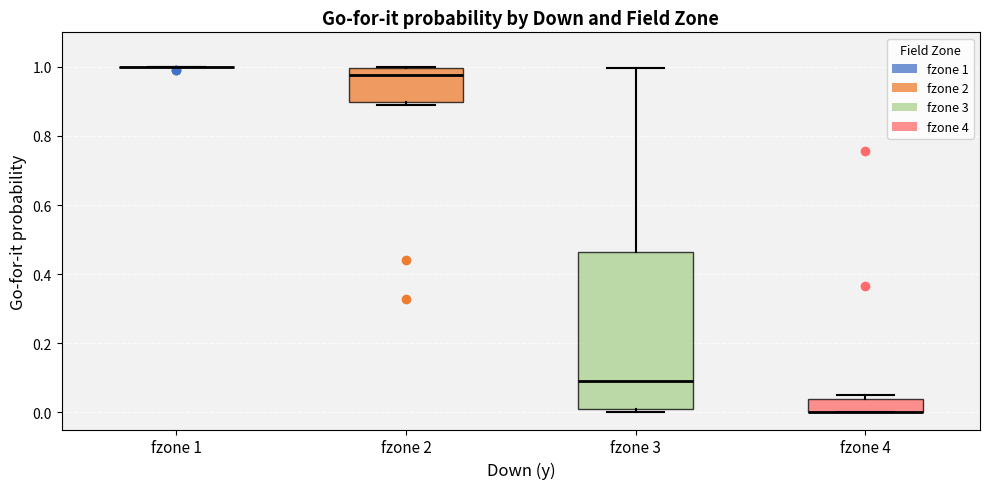

Reading left to right, transcribe this box plot: for each box, give where its median line is, the range the box spans, and where its two whiskers end, as read against the y-axis. The values are not printed on the chart, so give them approximately, as read against the axis.

fzone 1: box collapsed to a line at 1.00, whiskers 1.00 to 1.00
fzone 2: median 0.98, box 0.90 to 1.00, whiskers 0.88 to 1.00
fzone 3: median 0.10, box 0.00 to 0.46, whiskers 0.00 (just below the box's lower edge) to 1.00
fzone 4: median 0.00 (drawn on the box's lower edge), box 0.00 to 0.04, whiskers 0.00 to 0.04 (just above the box's upper edge)